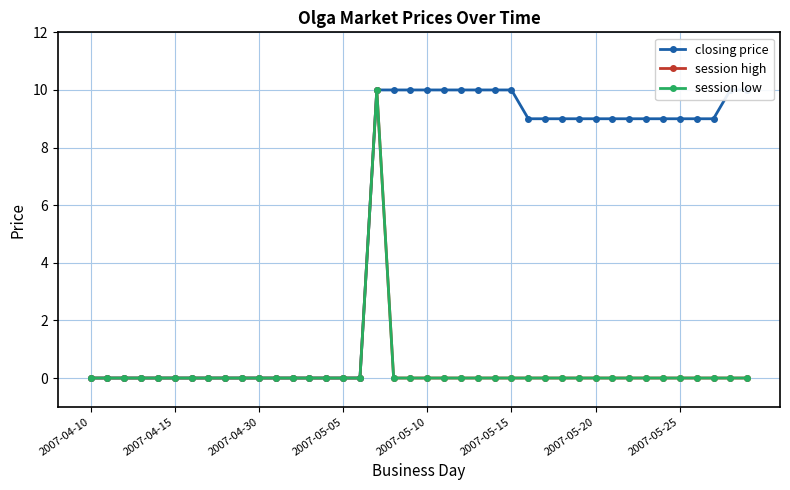

Rank the series by their maximum value, from highest to lowest.

closing price, session high, session low